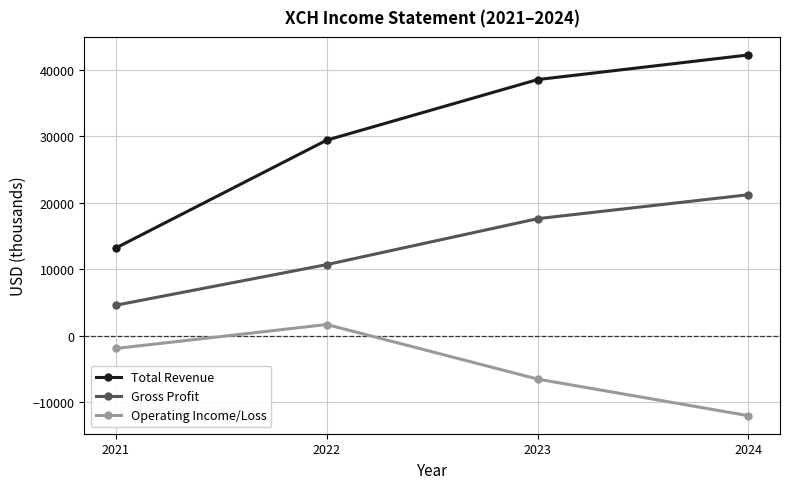

Which category has the lowest value in the Operating Income/Loss series?

2024